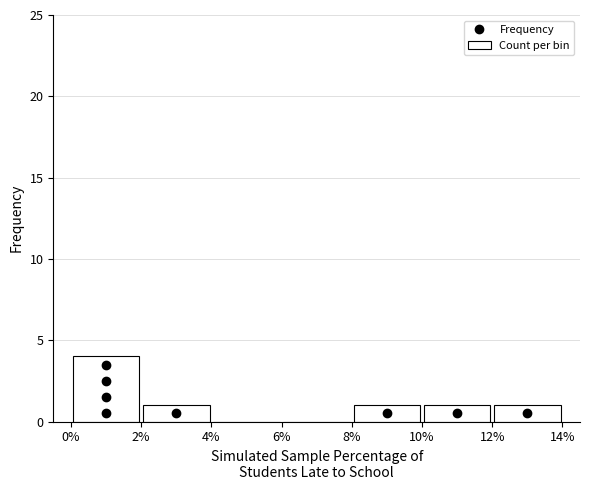

Reading left to right, transcribe this chart: for each bar, give the range it covers on the x-axis and its height. The values are not printed on the chart, so give them approximately, as read against the axis.

0% to 2%: 4
2% to 4%: 1
4% to 6%: 0
6% to 8%: 0
8% to 10%: 1
10% to 12%: 1
12% to 14%: 1